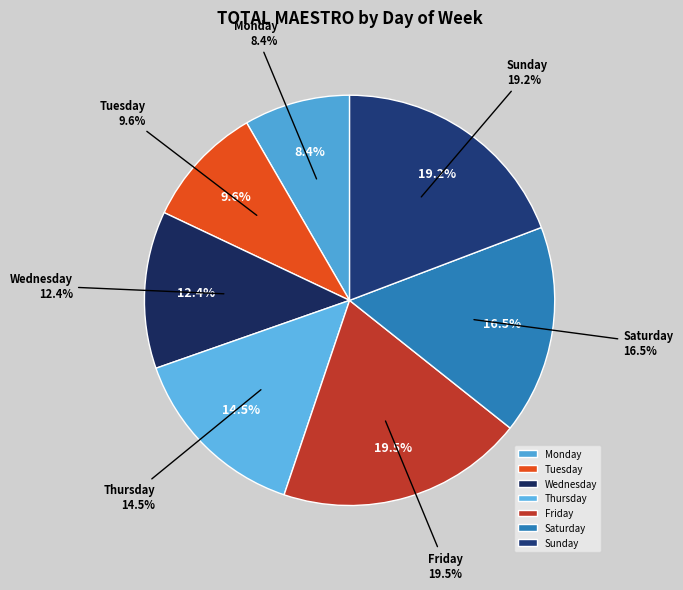

How many segments does this pie chart have?

7